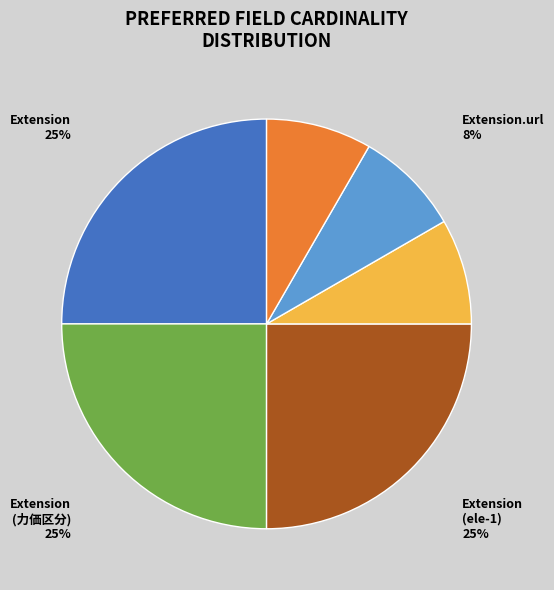

To the nearest percent, what is the difference between the largest and smallest slice percentages?

17%